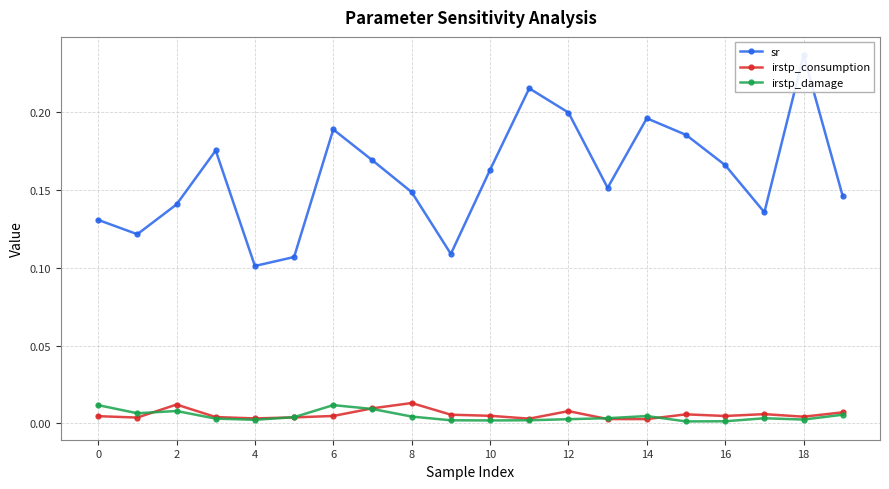

What value does the sr series have at 14?

0.2